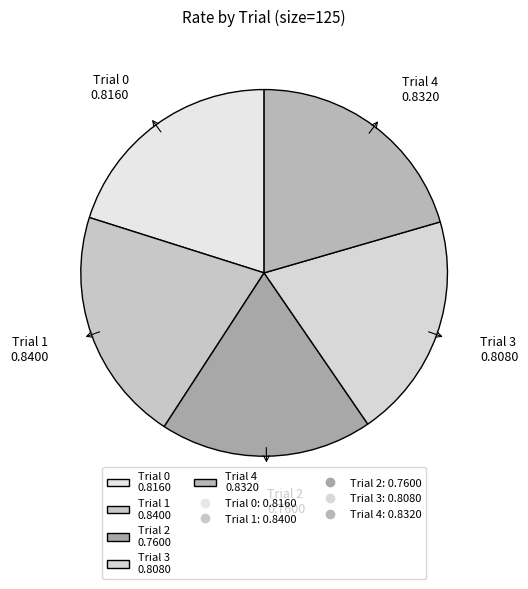

Combined, do Trial 2 0.7600 and Trial 0 0.8160 account for over 50%?

No